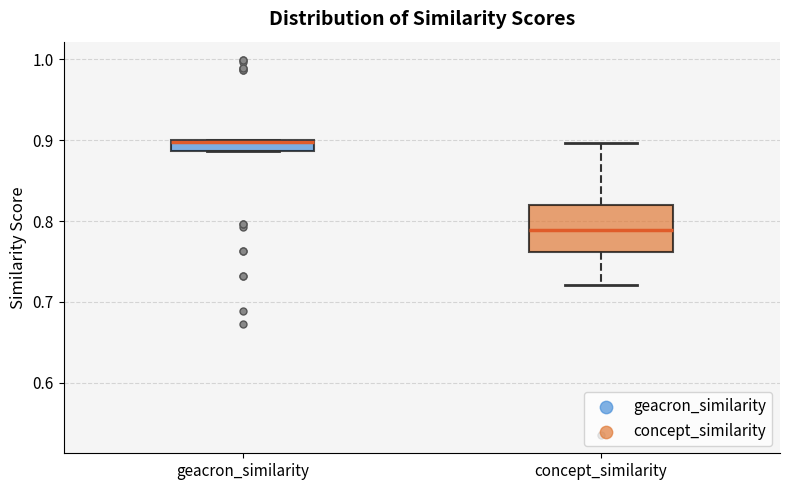

Where does the lower whisker of the box for concept_similarity end on the y-axis? The values are not printed on the chart, so give them approximately, as read against the axis.

0.72